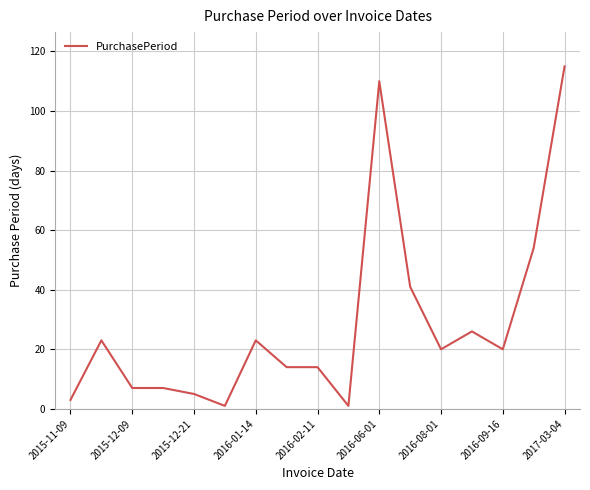

What is the difference between the maximum and minimum values?

114